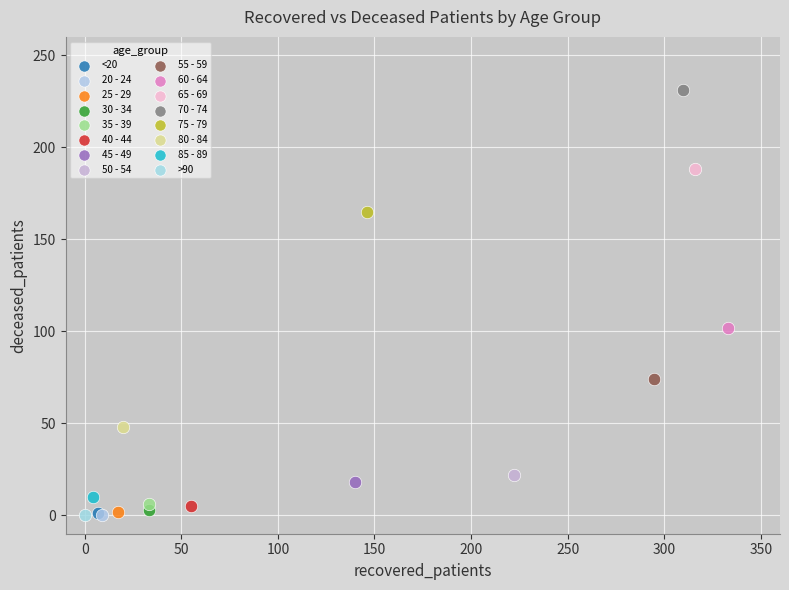

What are all the series names shown in the legend?

<20, 20 - 24, 25 - 29, 30 - 34, 35 - 39, 40 - 44, 45 - 49, 50 - 54, 55 - 59, 60 - 64, 65 - 69, 70 - 74, 75 - 79, 80 - 84, 85 - 89, >90